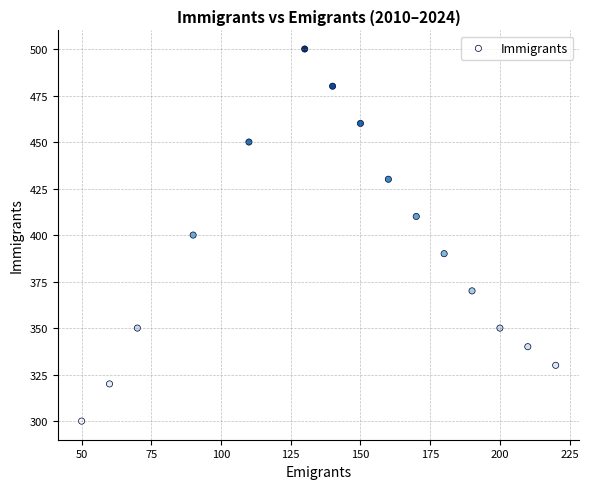

What is the range of Y values (max minus min)?

200